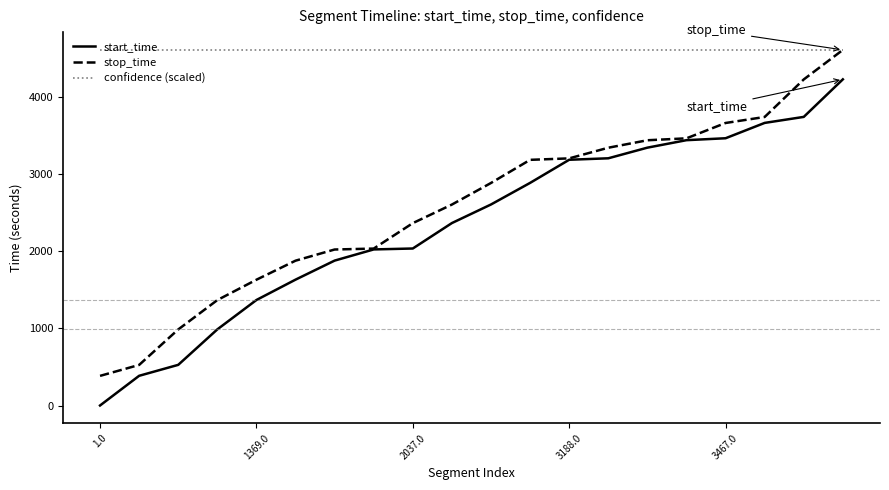

What is the highest value of the stop_time series?

4613